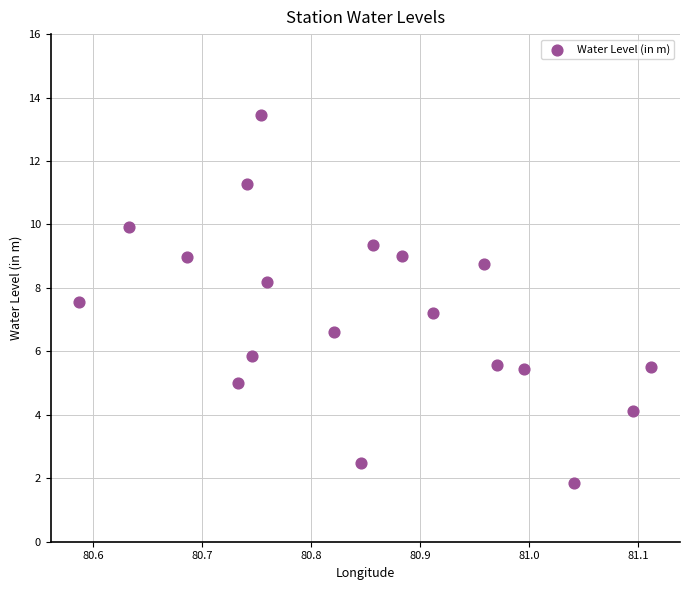

What is the range of X values (max minus min)?

0.5